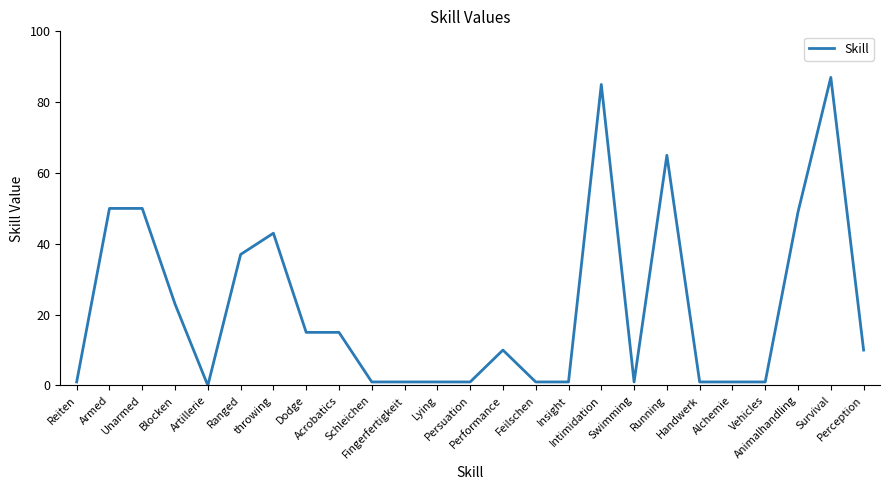

At which label does the data first exceed 10?

Armed